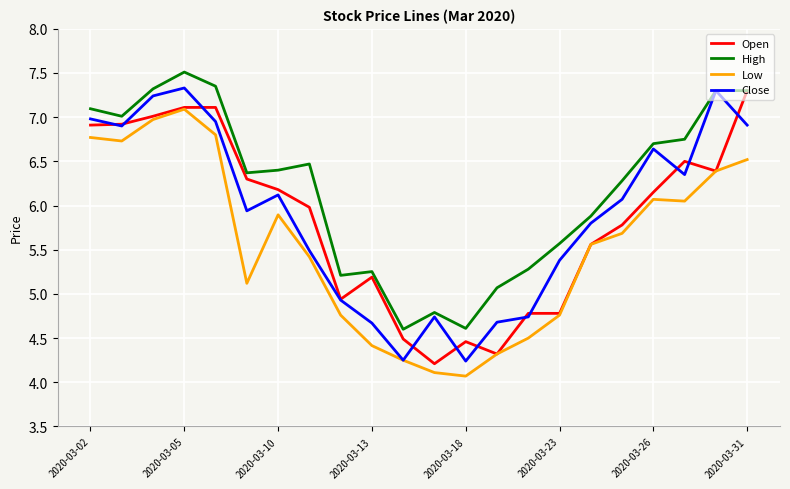

True or false: Low and High intersect in this chart.

False